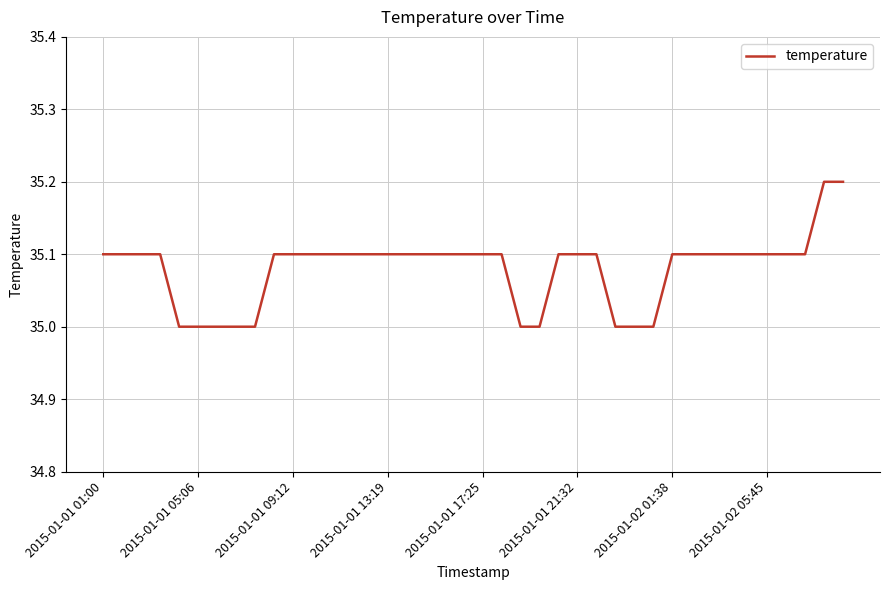

Count the number of categories in the chart.

40